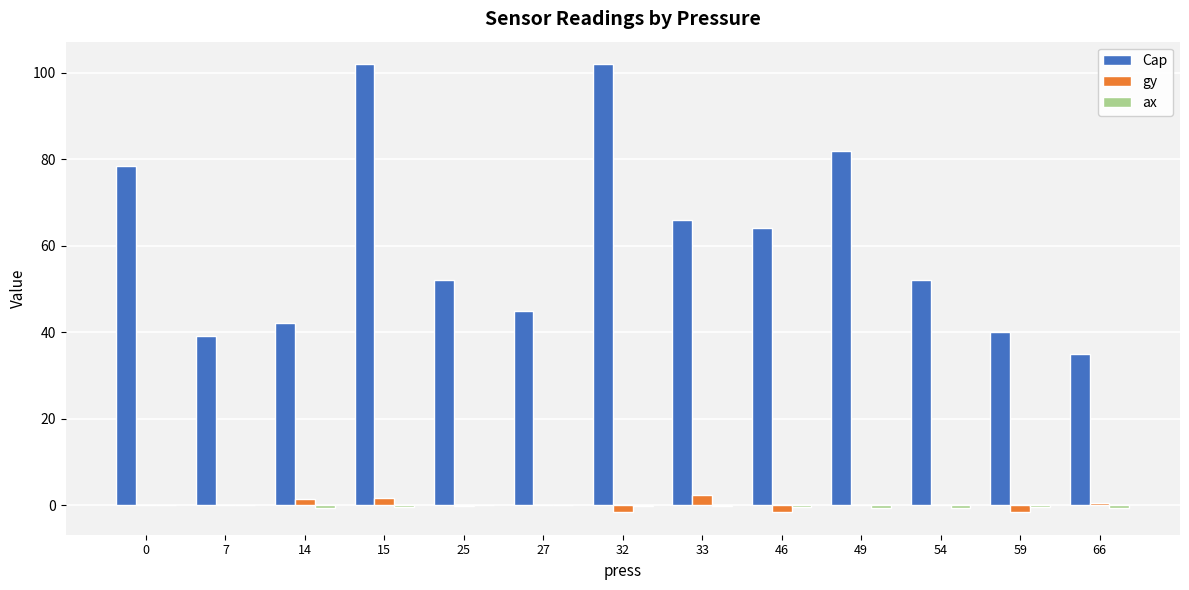

What is the greatest value displayed?

102.0